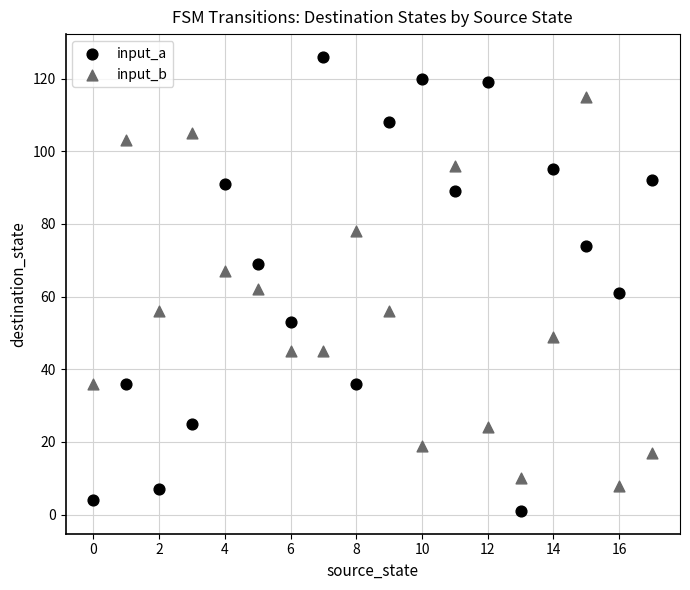

Which series contains the lowest Y value?

input_a